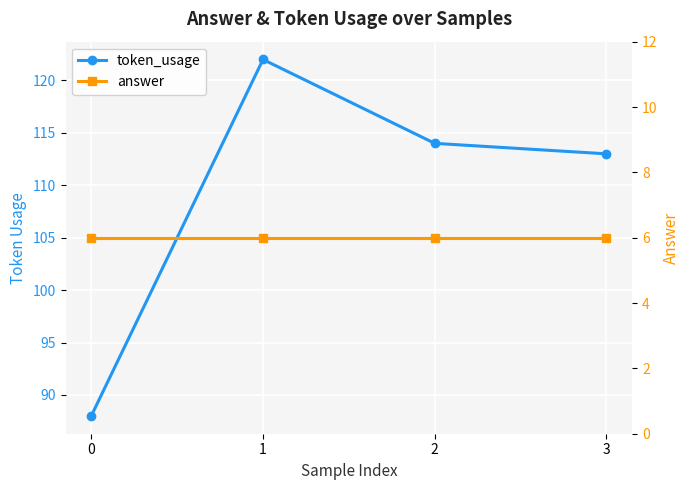

How many categories are shown in the chart?

4